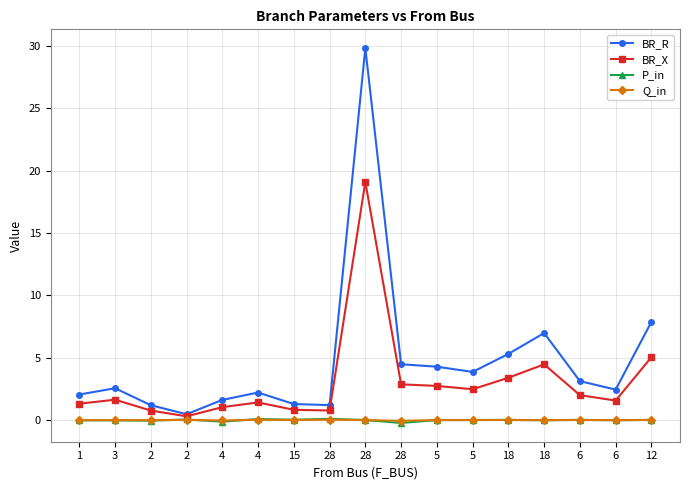

What are all the series names shown in the legend?

BR_R, BR_X, P_in, Q_in